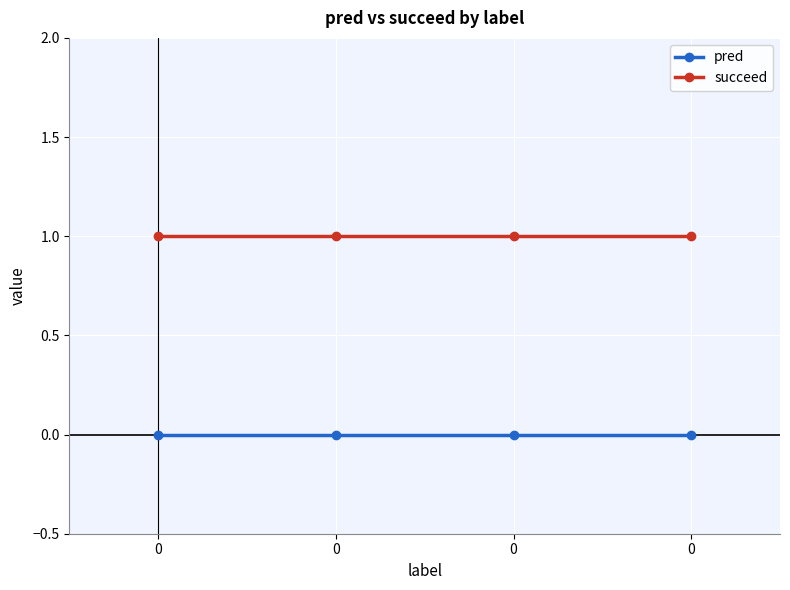

Rank the series by their maximum value, from lowest to highest.

pred, succeed